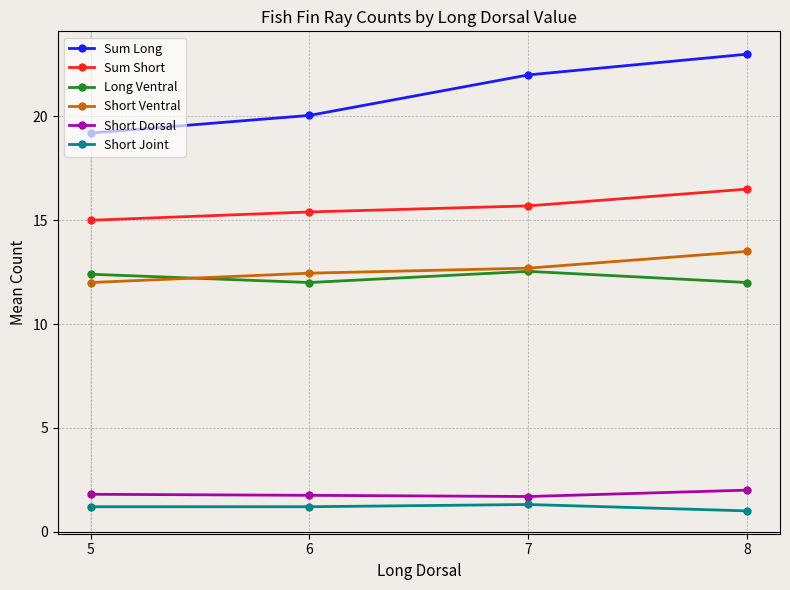

True or false: Short Ventral and Short Dorsal cross at least once.

False